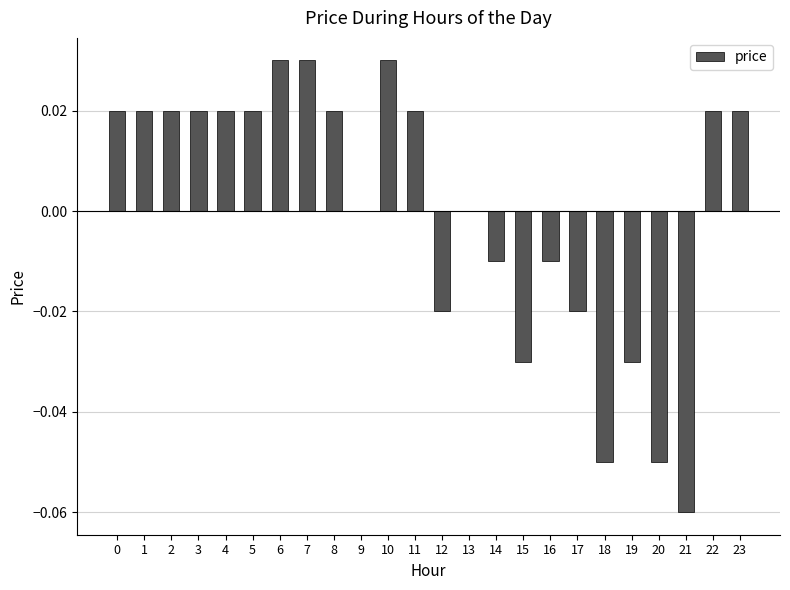

Which has a higher value, 23 or 20?

23